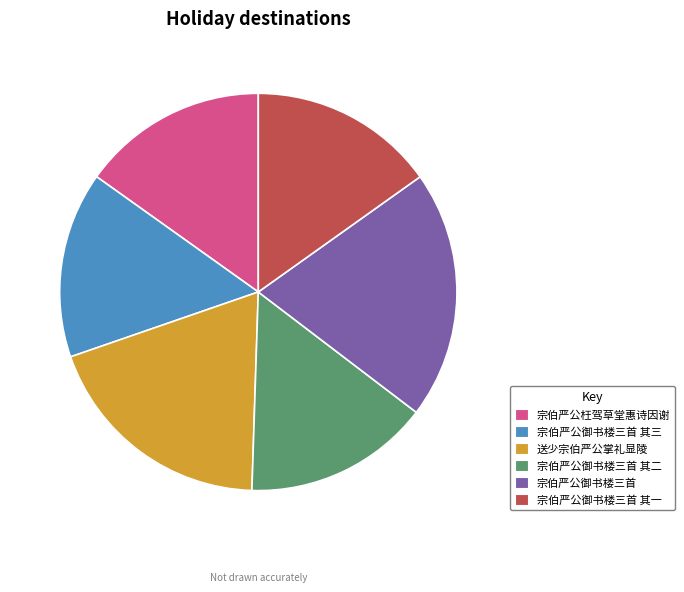

What is the ratio of the value at 宗伯严公御书楼三首 其三 to the value at 宗伯严公御书楼三首 其二?

1.0